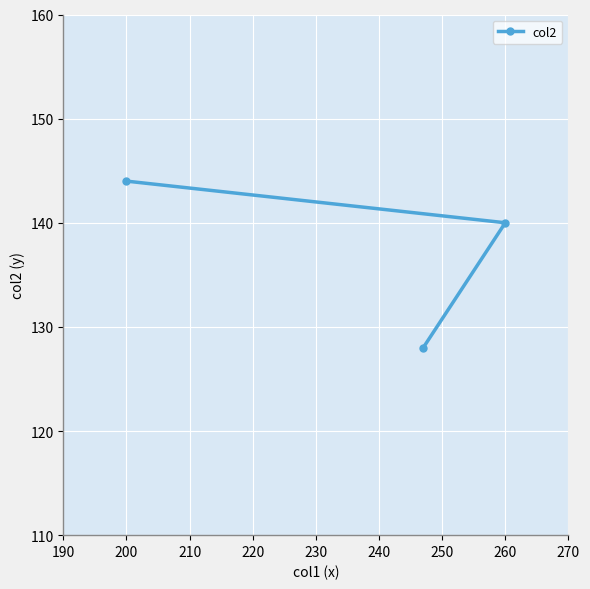

True or false: the data shows 78 at 200.

False